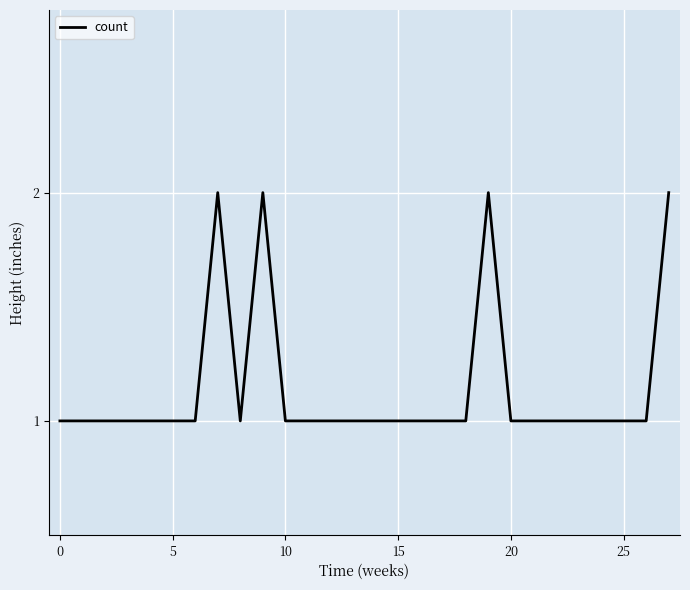

Is this an area chart (filled region under the line)?

No